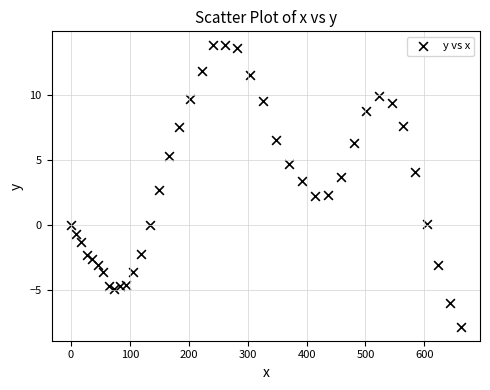

What is the range of X values (max minus min)?

661.4